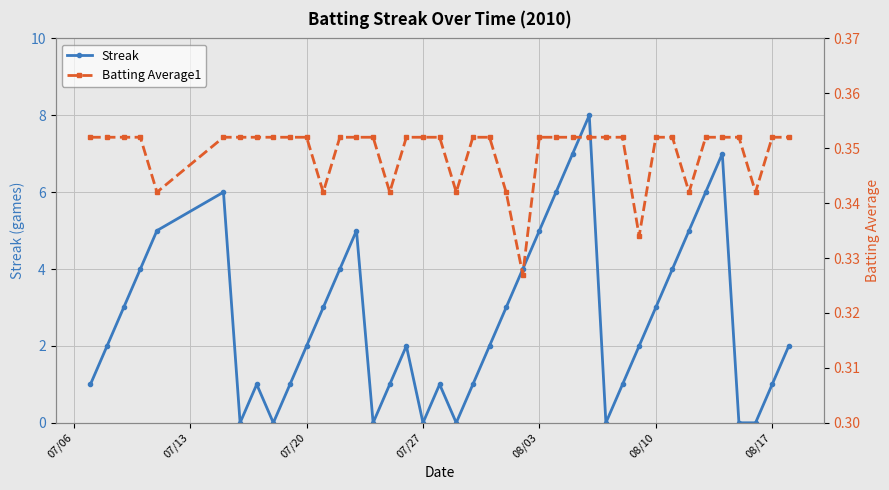

In Streak, how many points are higher than both neighbors (excluding endpoints)?

7